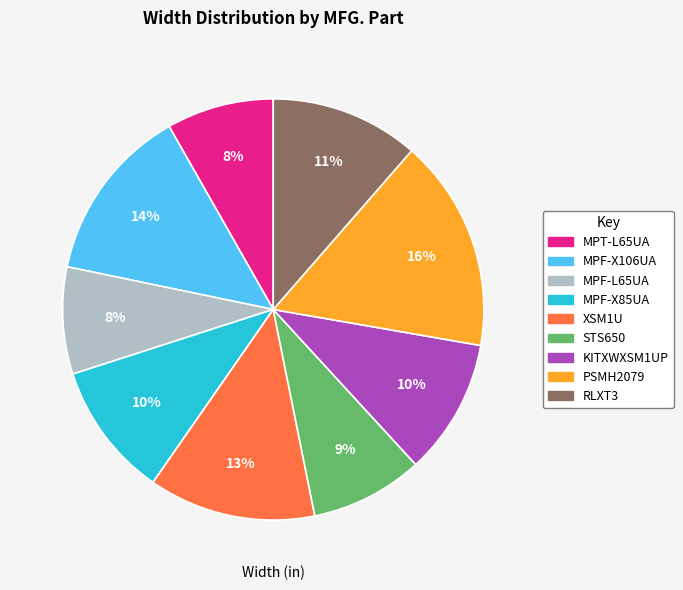

To the nearest percent, what is the combined percentage of MPF-X106UA and MPF-L65UA?

22%